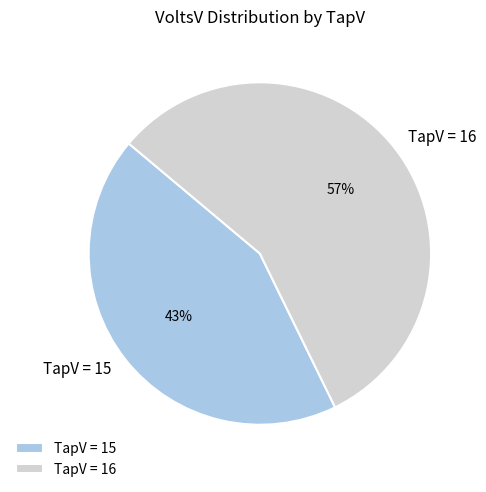

Does any single category account for the majority?

Yes